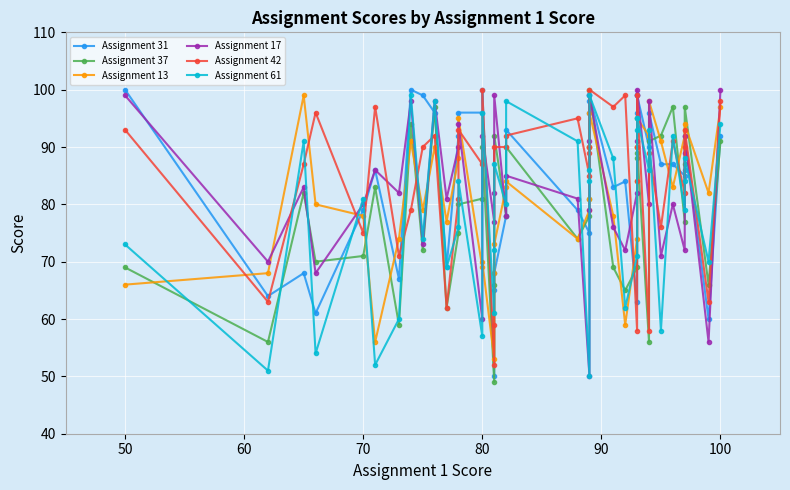

At how many categories does at least one series exceed 69?

40